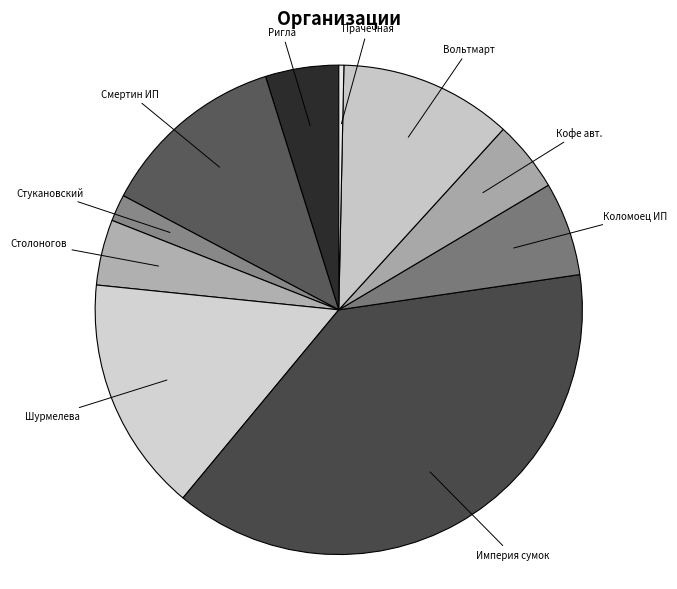

To the nearest percent, what is the difference between the largest and smallest slice percentages?

38%